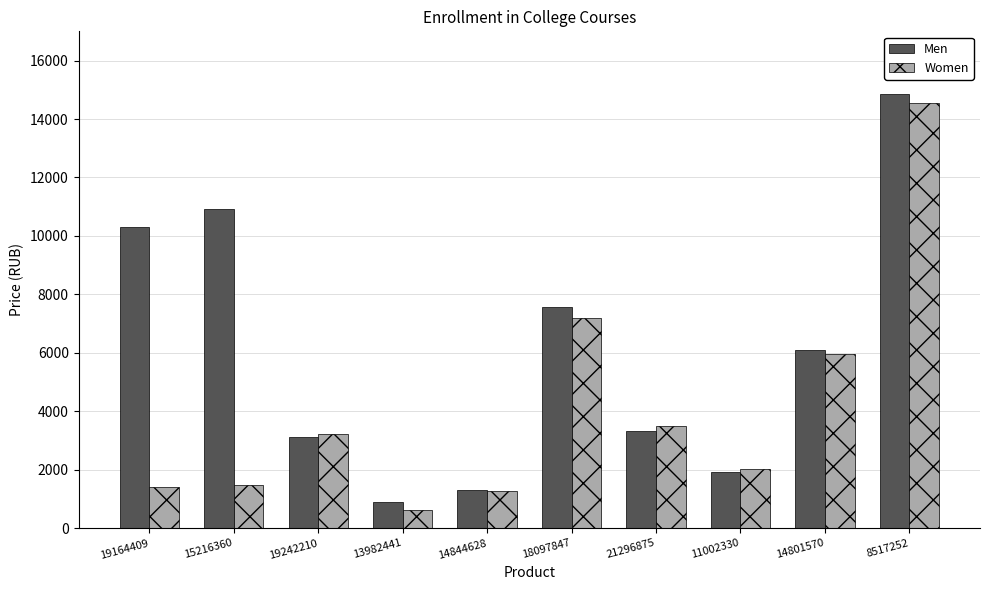

True or false: Women has a value of 3208 at 19242210.

True